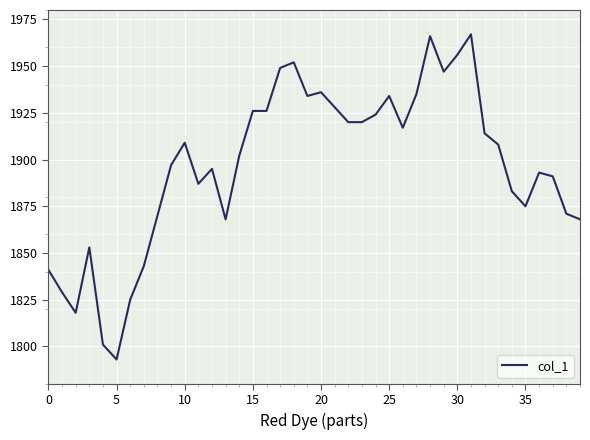

What is the maximum value shown in the chart?

1967